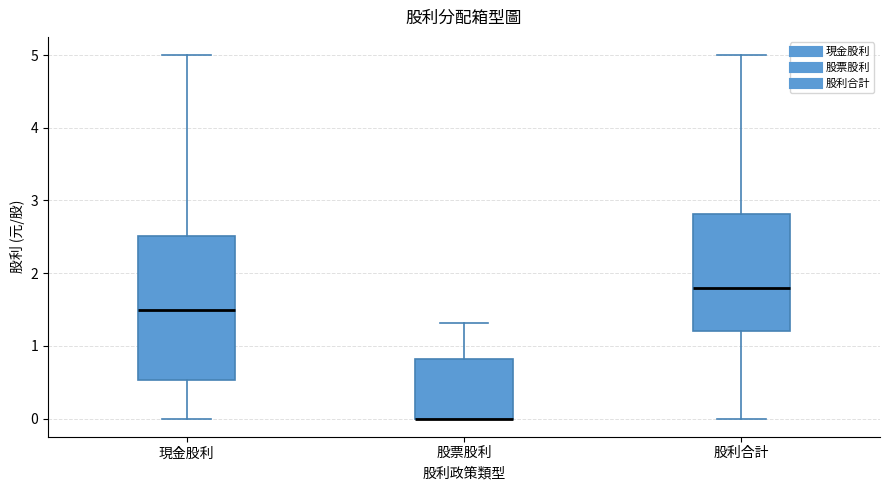

Where does the lower whisker of the box for 現金股利 end on the y-axis? The values are not printed on the chart, so give them approximately, as read against the axis.

0.0